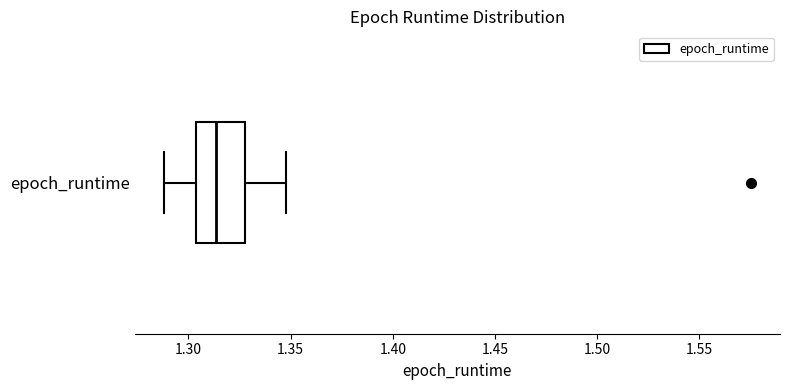

Read this box plot against the x-axis: the position of the median line, the range covered by the box, and the ends of both whiskers. The values are not printed on the chart, so give them approximately, as read against the axis.

median 1.315, box 1.305 to 1.330, whiskers 1.290 to 1.350